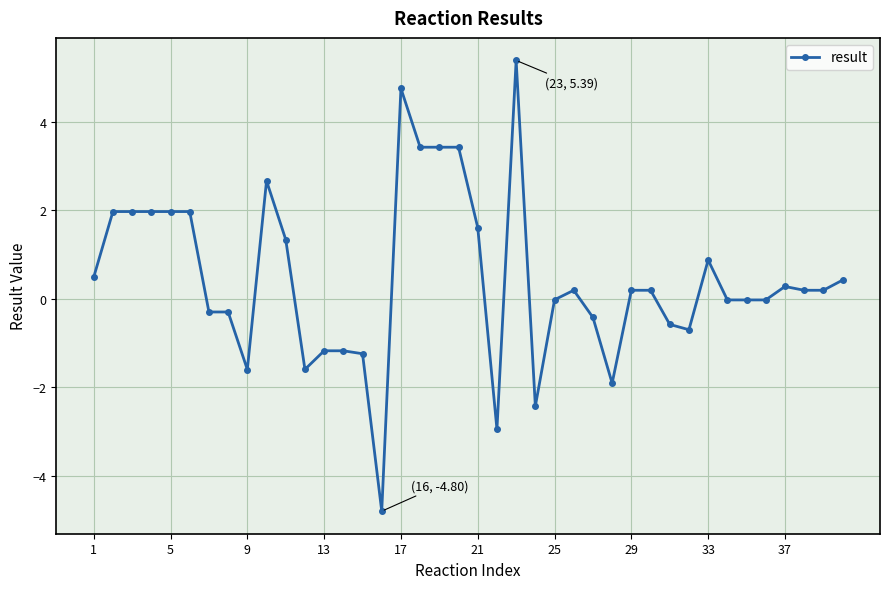

What is the maximum value shown in the chart?

5.4